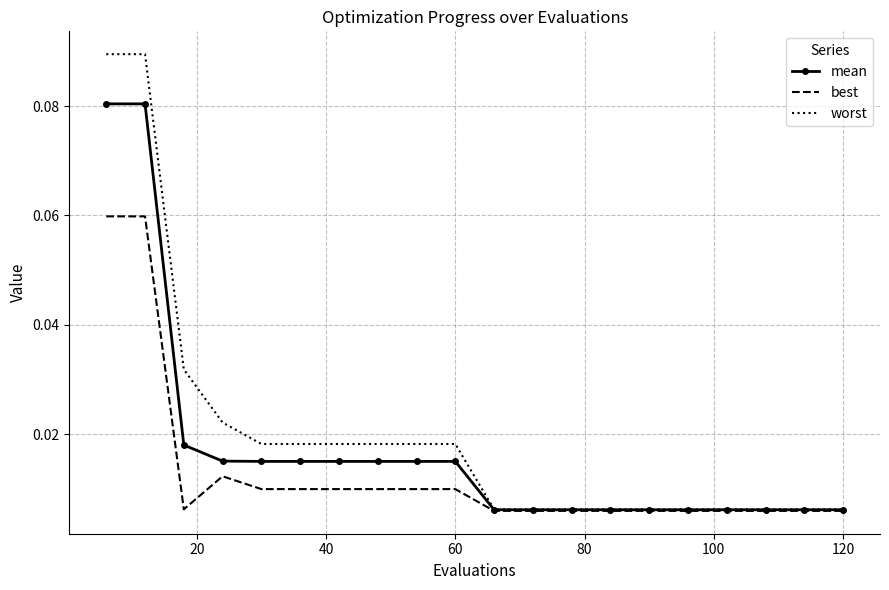

What are all the series names shown in the legend?

mean, best, worst